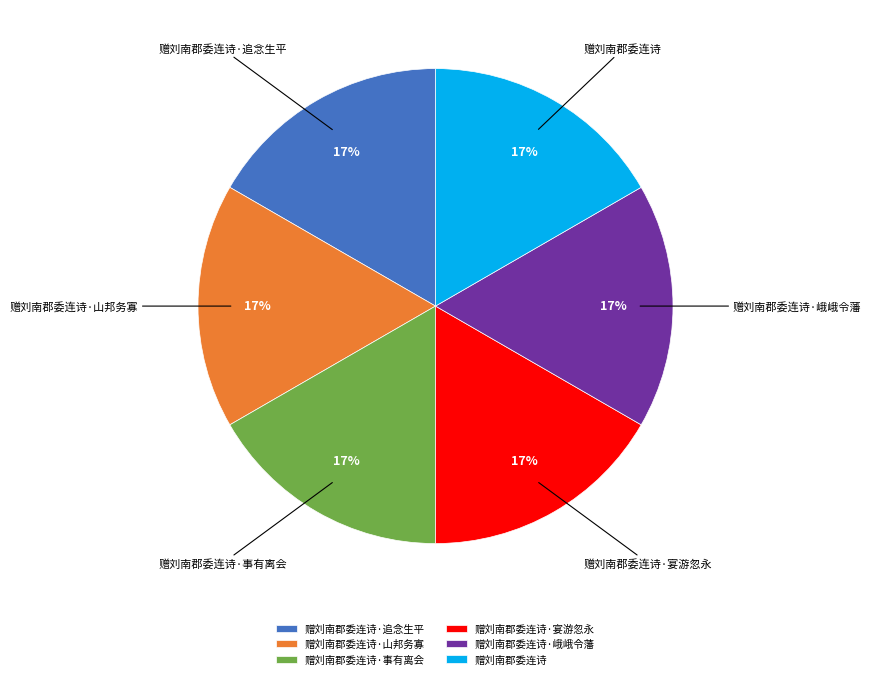

To the nearest percent, what is the average slice percentage?

17%